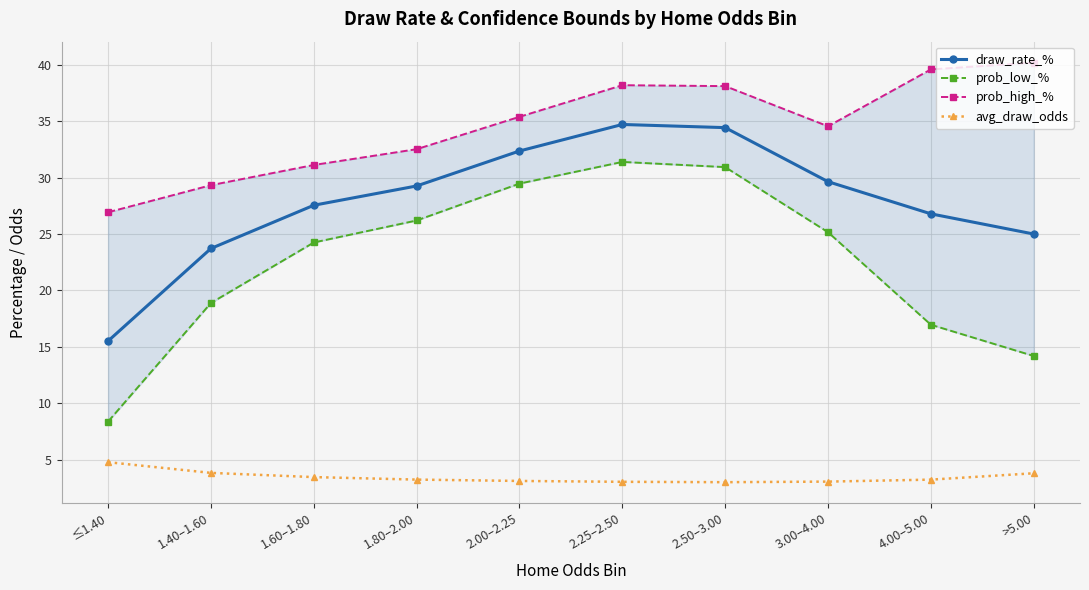

Is the value of prob_high_% at 2.00–2.25 greater than the value of draw_rate_% at 1.40–1.60?

Yes